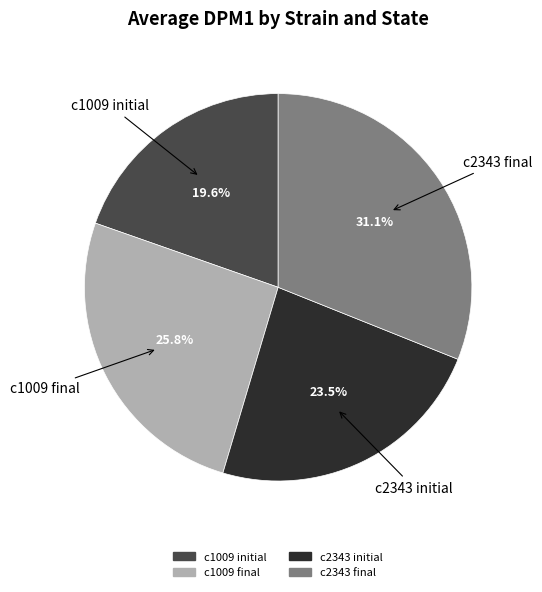

What percentage is NOT represented by c1009 final?

74.2%